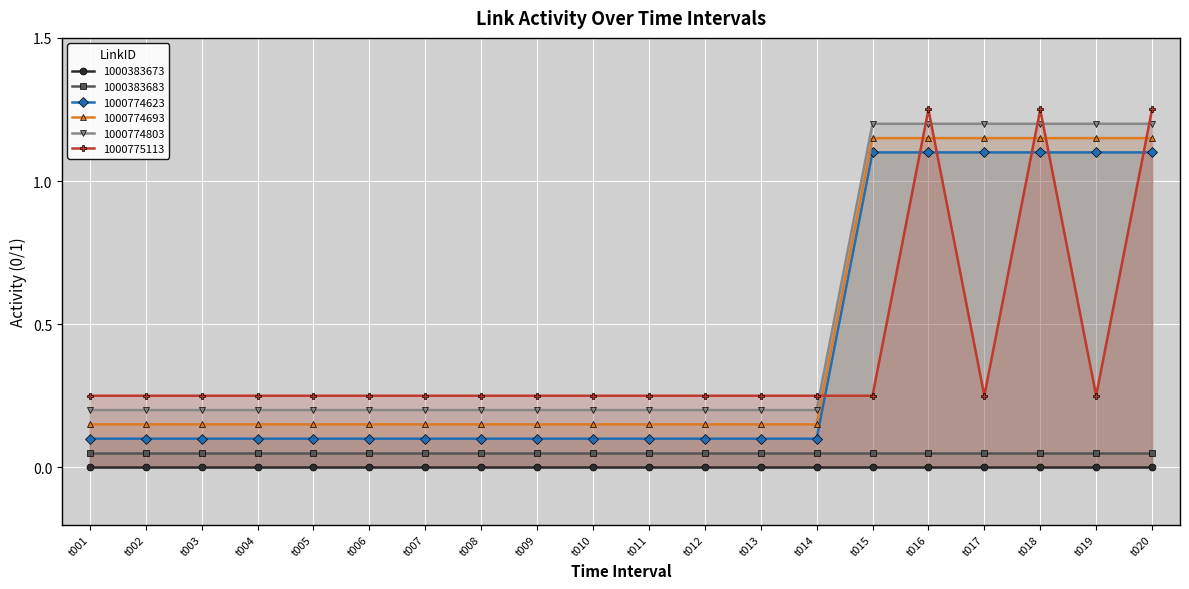

Rank the categories by 1000774693 value from highest to lowest.

t015, t016, t017, t018, t019, t020, t001, t002, t003, t004, t005, t006, t007, t008, t009, t010, t011, t012, t013, t014